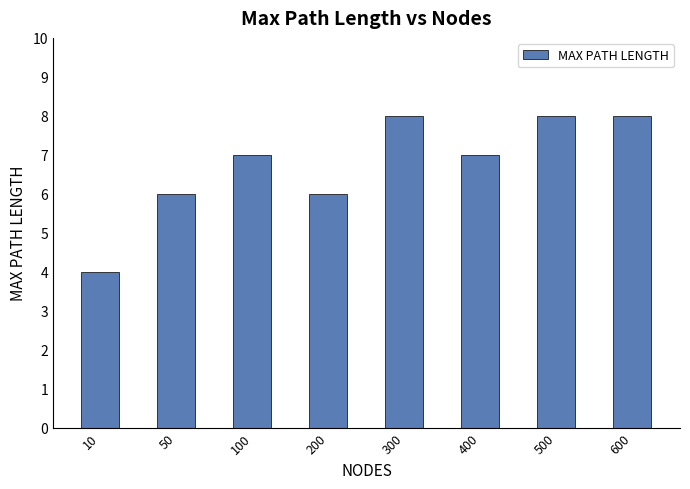

What is the average value?

7